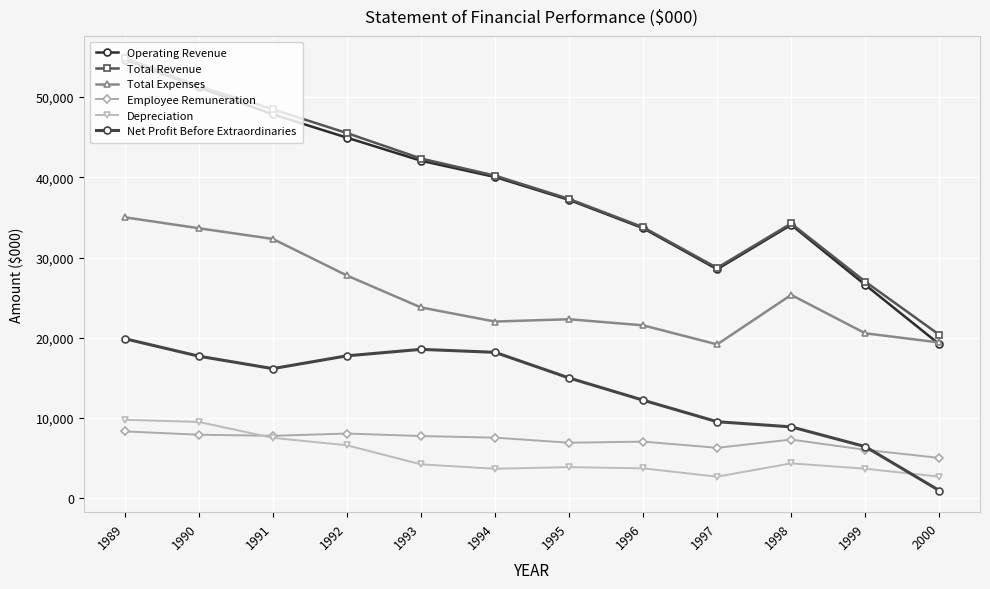

At how many categories does at least one series exceed 54893?

1